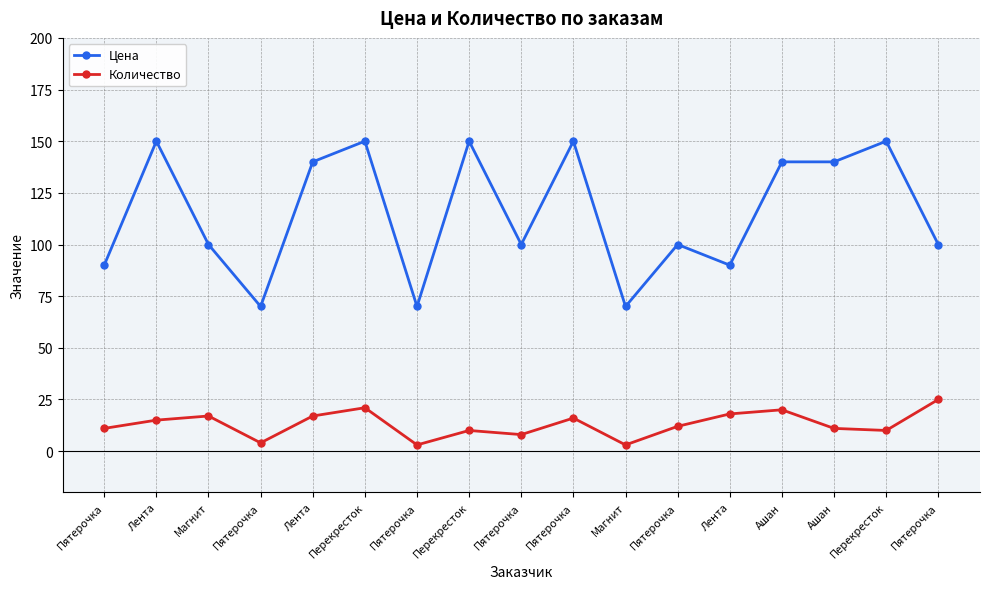

How many lines are shown in the chart?

2